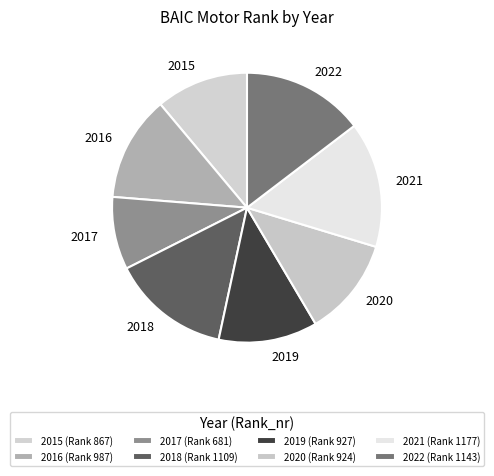

True or false: 2022 accounts for 9% of the total.

False